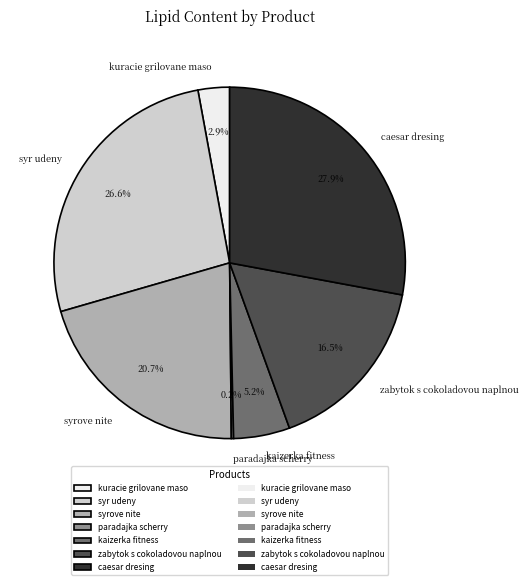

Which category has the biggest portion of the pie?

caesar dresing